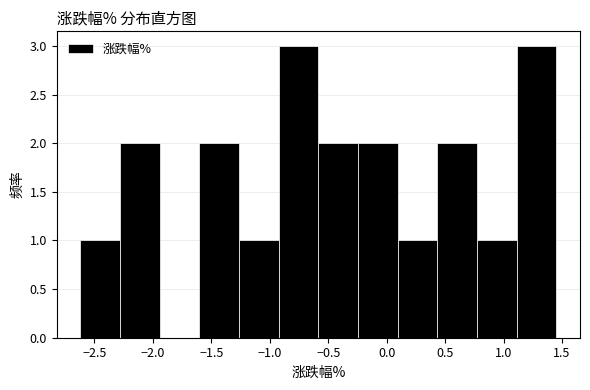

Reading left to right, transcribe this chart: for each bar, give the range it covers on the x-axis and its height. Neither the bar edges nor the heights are printed on the chart, so give them approximately, as read against the axes.

-2.60 to -2.30: 1
-2.30 to -1.95: 2
-1.95 to -1.60: 0
-1.60 to -1.25: 2
-1.25 to -0.90: 1
-0.90 to -0.60: 3
-0.60 to -0.25: 2
-0.25 to 0.10: 2
0.10 to 0.45: 1
0.45 to 0.75: 2
0.75 to 1.10: 1
1.10 to 1.45: 3